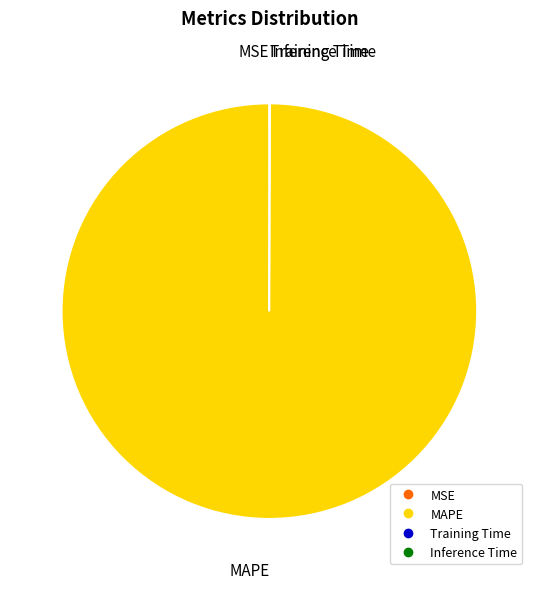

Is it true that MAPE is 93% of the pie?

False